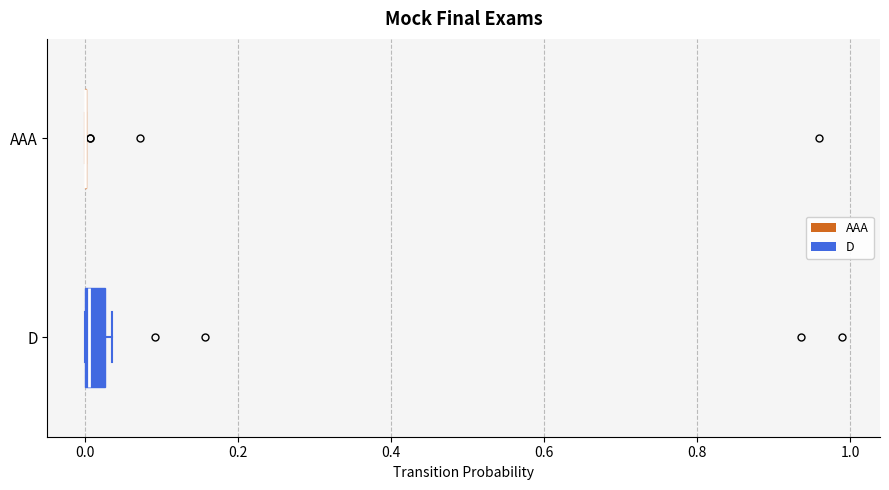

Comparing the boxes themselves (not the whiskers), which one is the widest?

D